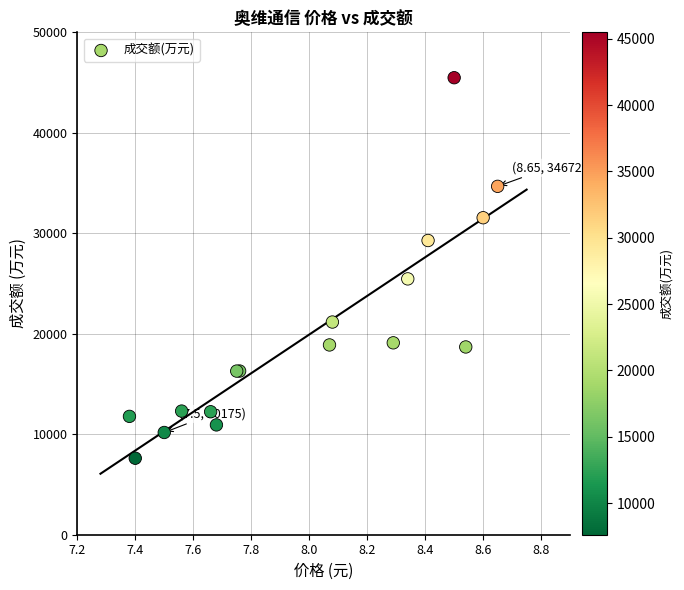

What Y value in the scatter plot is closest to 26548?

25463